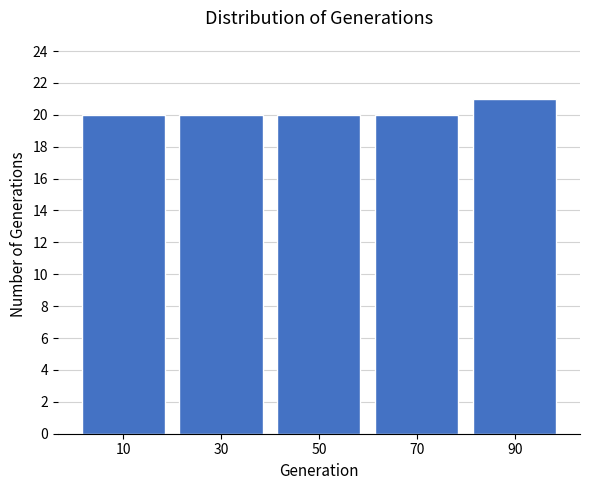

How tall is the bar that spans 0 to 20 on the x-axis? The values are not printed on the chart, so give them approximately, as read against the axis.

20